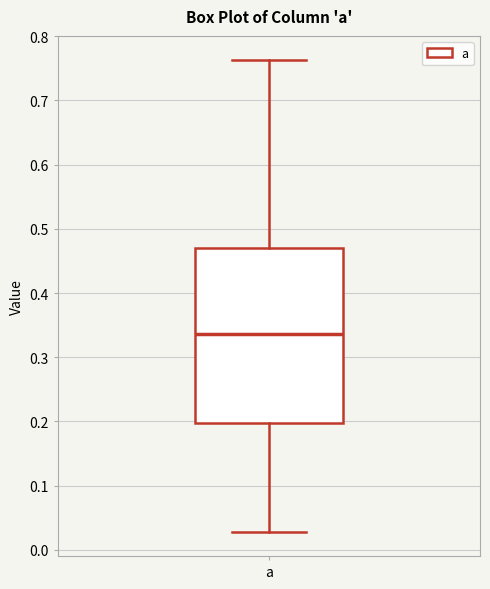

Read this box plot against the y-axis: the position of the median line, the range covered by the box, and the ends of both whiskers. The values are not printed on the chart, so give them approximately, as read against the axis.

median 0.34, box 0.20 to 0.47, whiskers 0.03 to 0.76